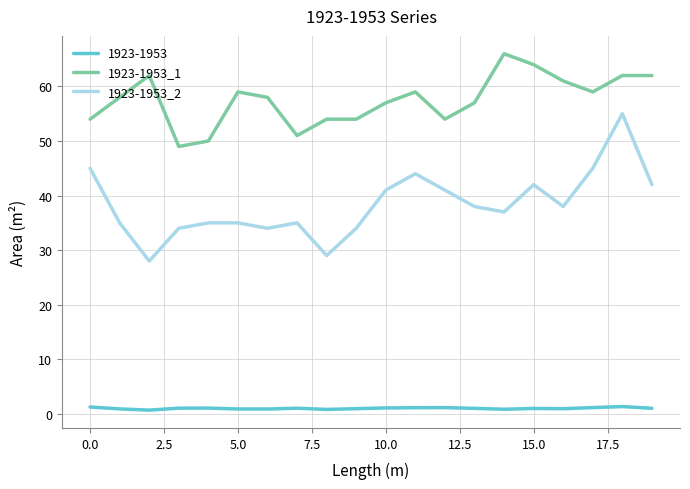

List the series in order of their overall mean, lowest first.

1923-1953, 1923-1953_2, 1923-1953_1